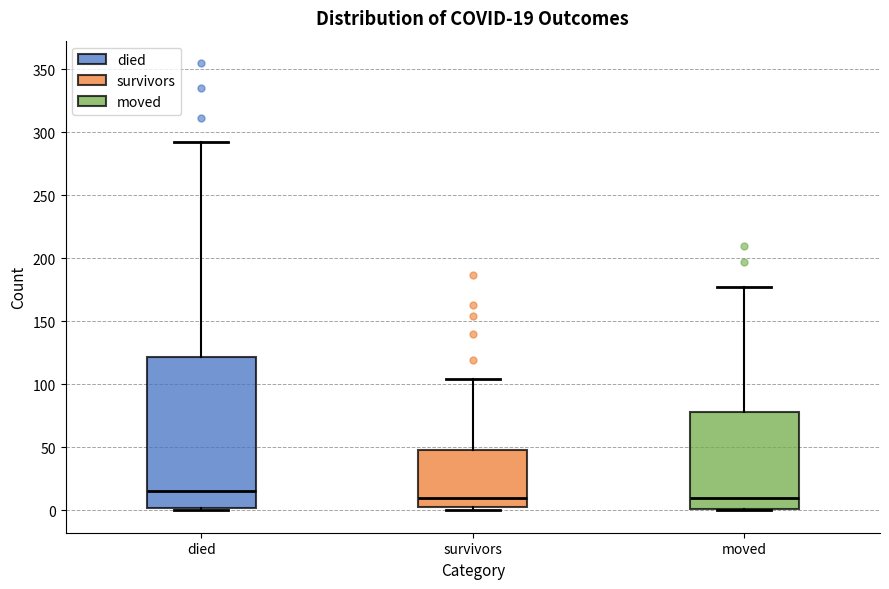

Which box has the highest median line?

died